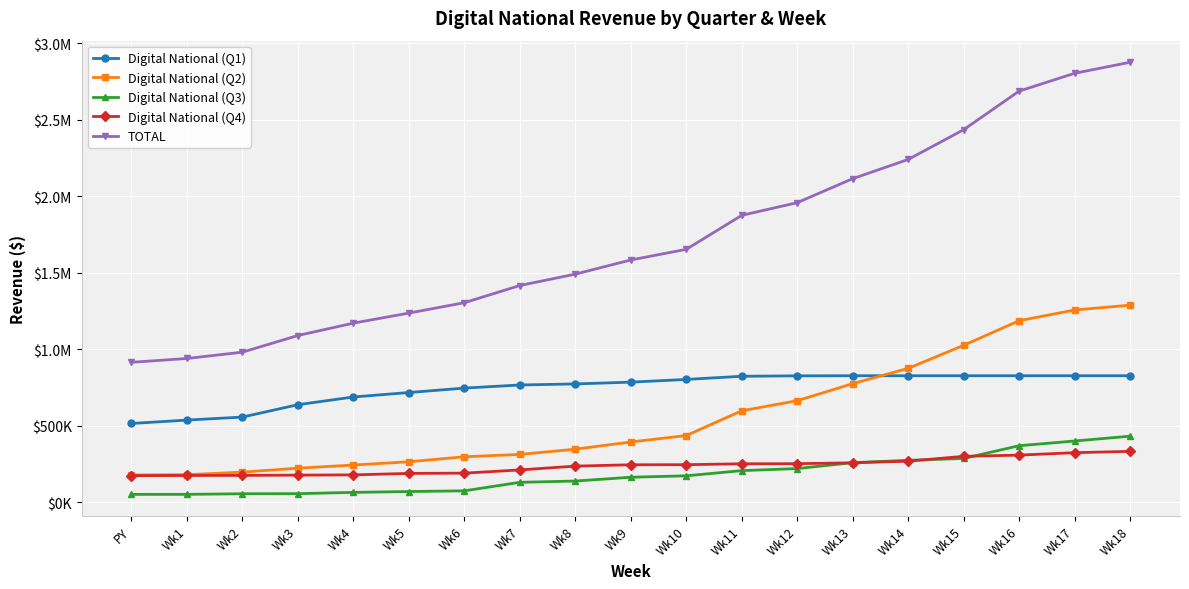

What are all the series names shown in the legend?

Digital National (Q1), Digital National (Q2), Digital National (Q3), Digital National (Q4), TOTAL